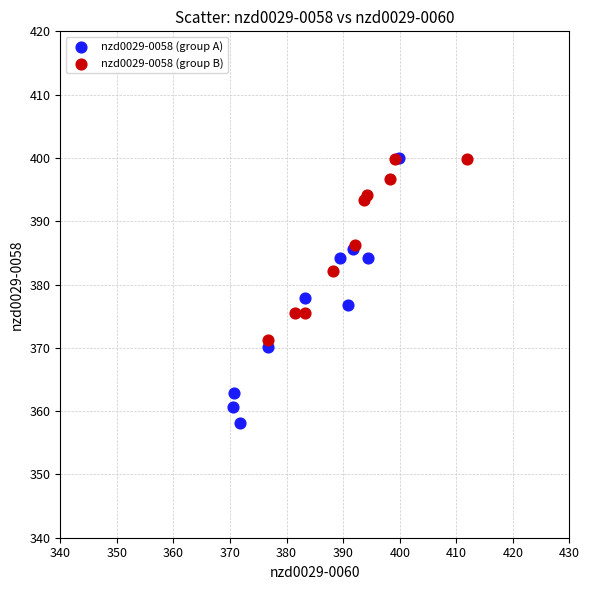

Which series has the largest Y range (max minus min)?

nzd0029-0058 (group A)